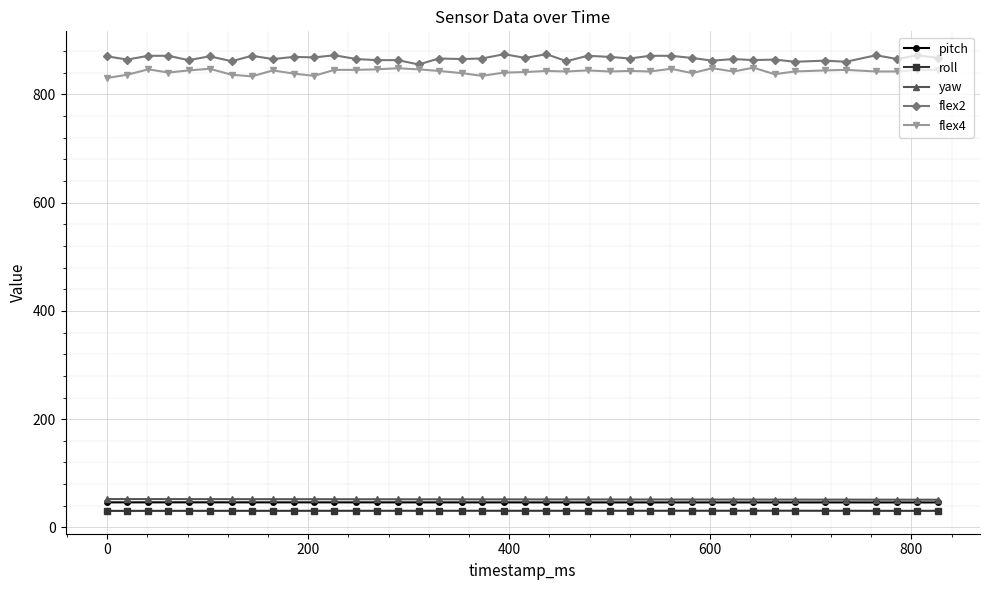

What is the greatest value displayed?

874.0